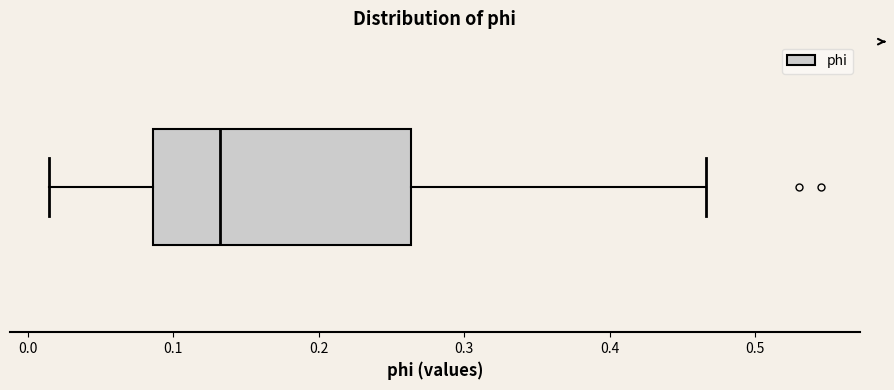

Read this box plot against the x-axis: the position of the median line, the range covered by the box, and the ends of both whiskers. The values are not printed on the chart, so give them approximately, as read against the axis.

median 0.13, box 0.09 to 0.26, whiskers 0.01 to 0.47